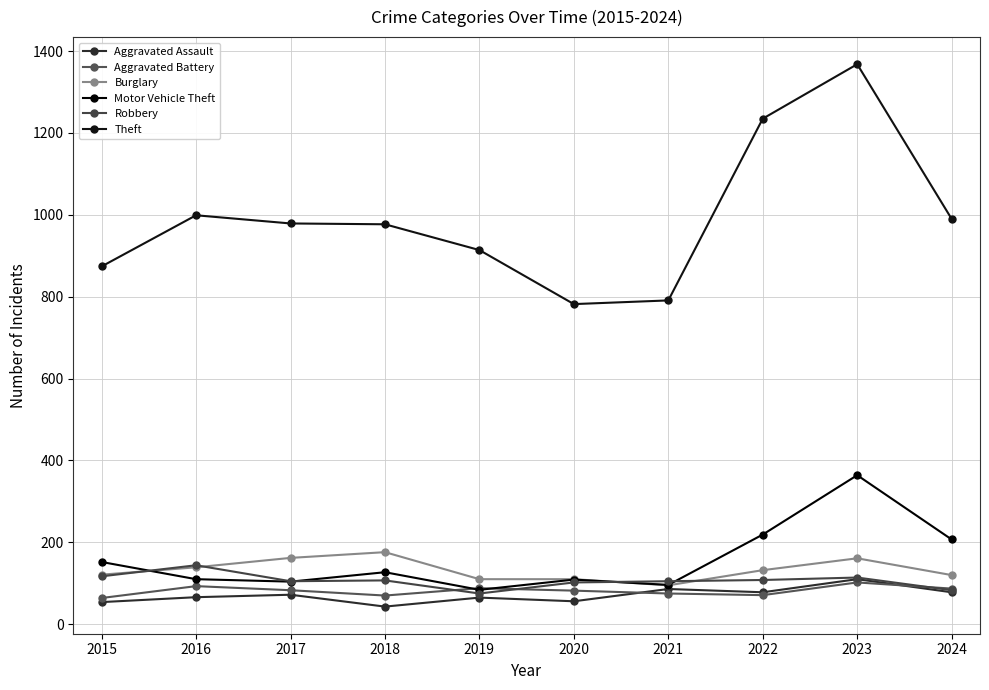

How many categories are shown in the chart?

10